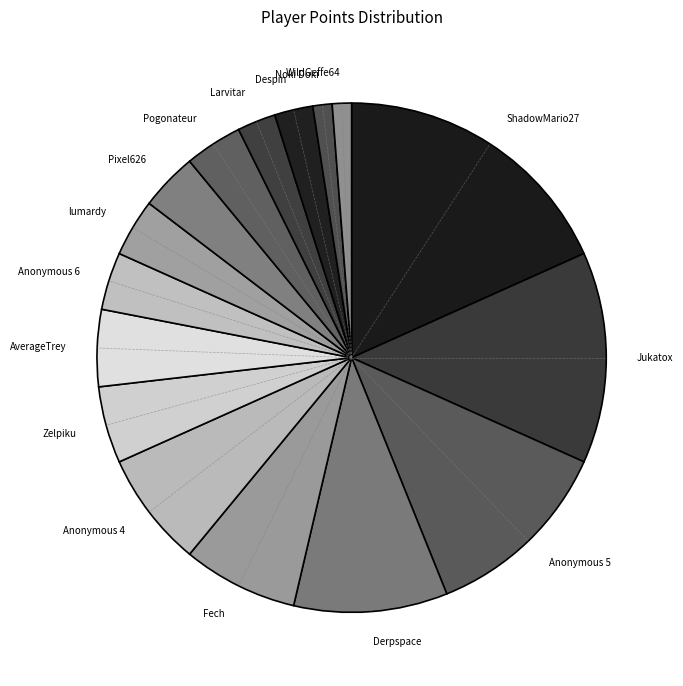

What is the largest slice in the pie chart?

ShadowMario27